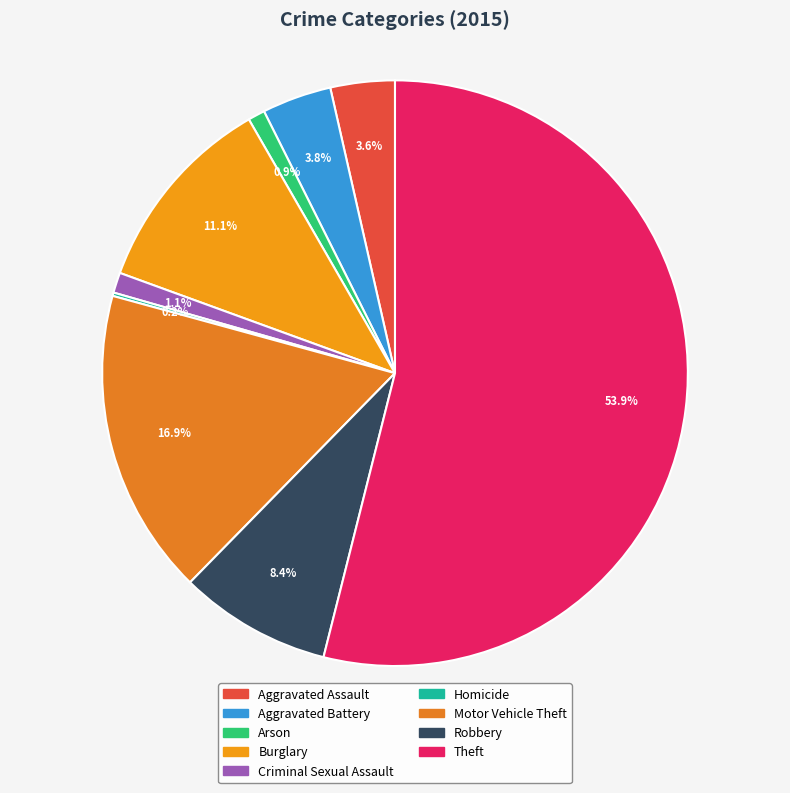

To the nearest percent, what is the combined percentage of Homicide and Aggravated Assault?

4%